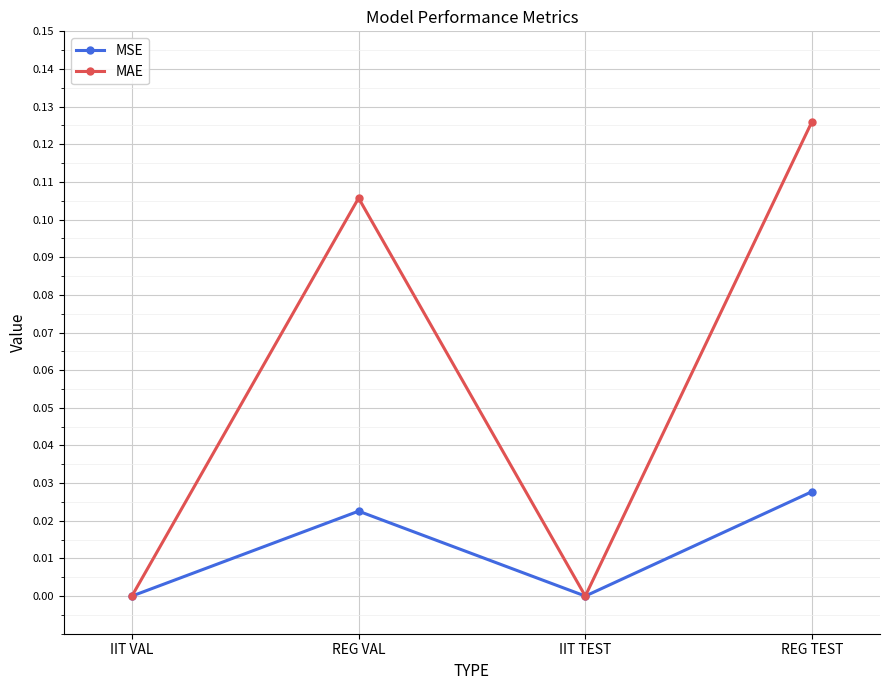

Rank the series by their average value, from lowest to highest.

MSE, MAE